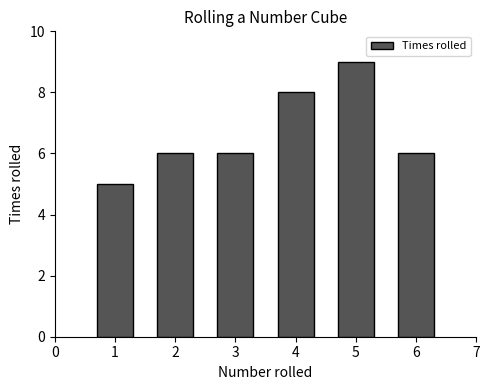

Reading left to right, list all the values displayed in this chart.

1=5	2=6	3=6	4=8	5=9	6=6